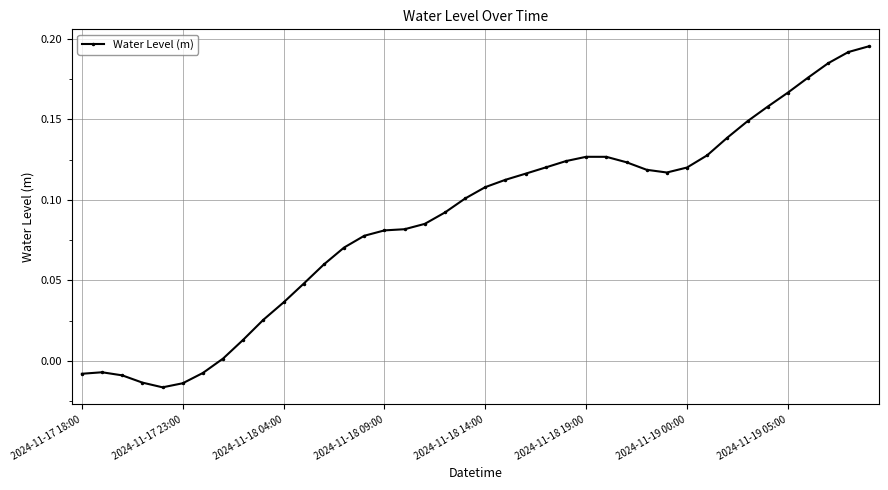

What is the sum of all values?

3.5